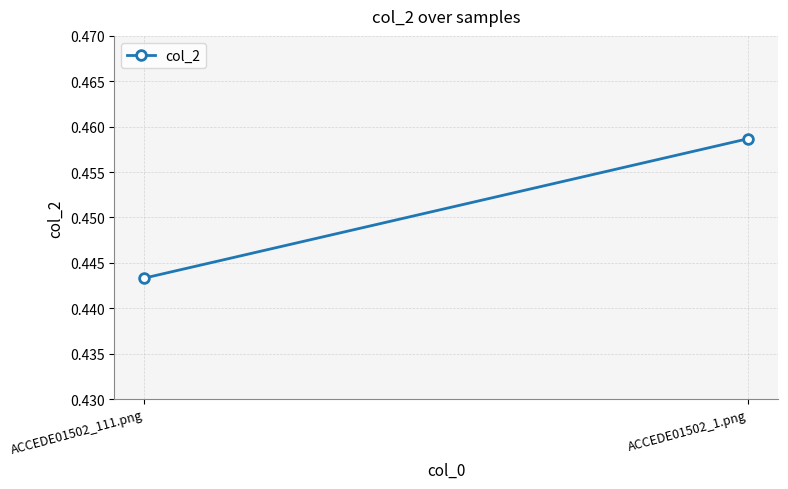

Which category has the highest value across all series?

ACCEDE01502_1.png